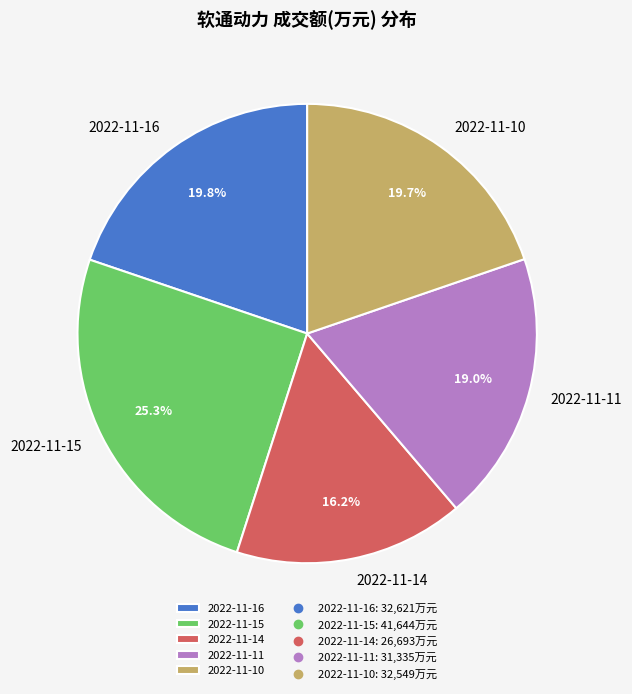

What is the ratio of the value at 2022-11-10 to the value at 2022-11-16?

1.0